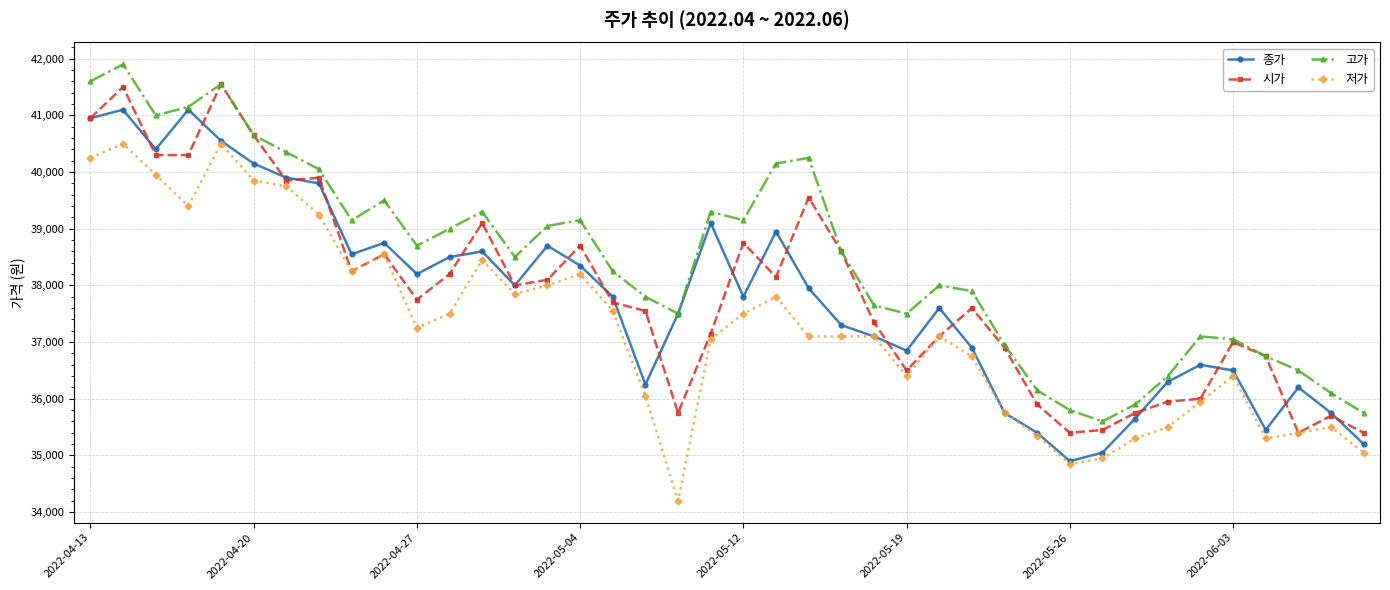

How many values in the 종가 series are below 37800?

19